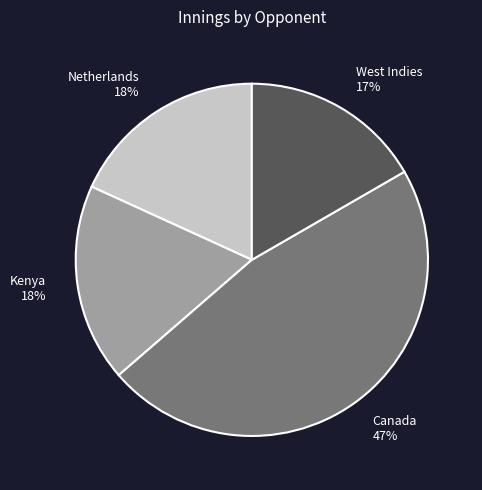

To the nearest percent, what is the difference between the largest and smallest slice percentages?

30%